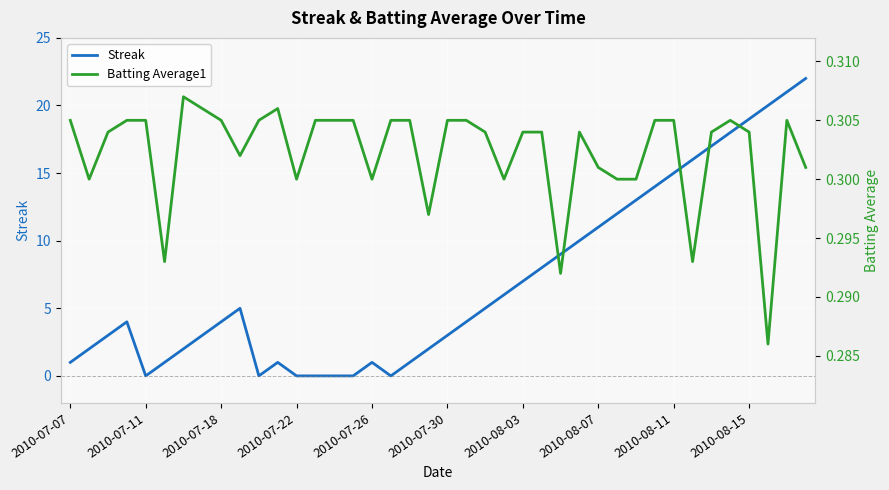

The Streak series shows 13.1 at 10. True or false?

False